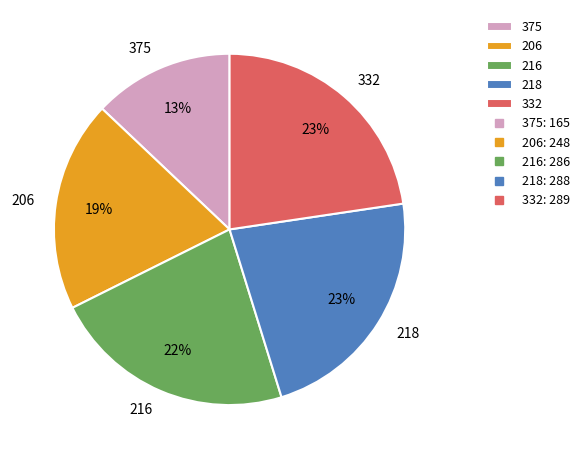

Which category has the smallest portion of the pie?

375